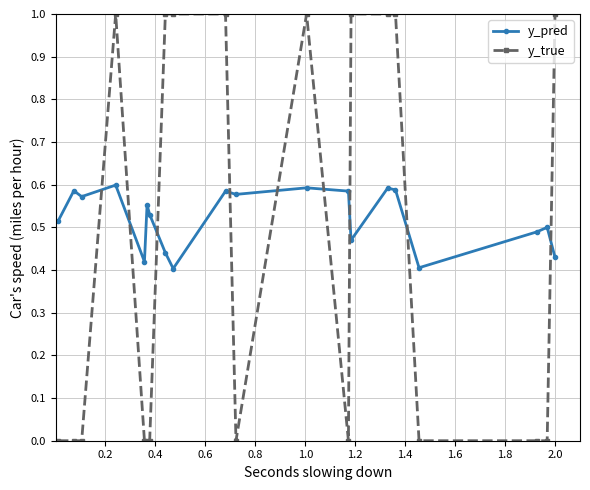

How many times do y_pred and y_true cross each other?

9